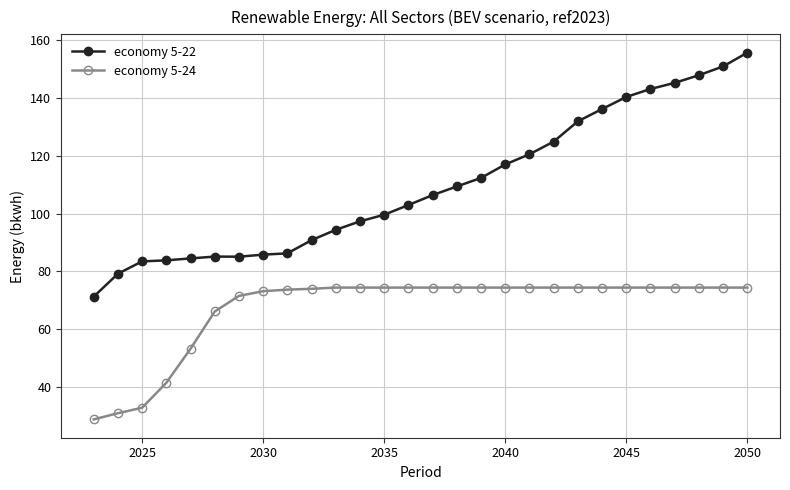

What is the sum of all economy 5-22 values?

3072.6